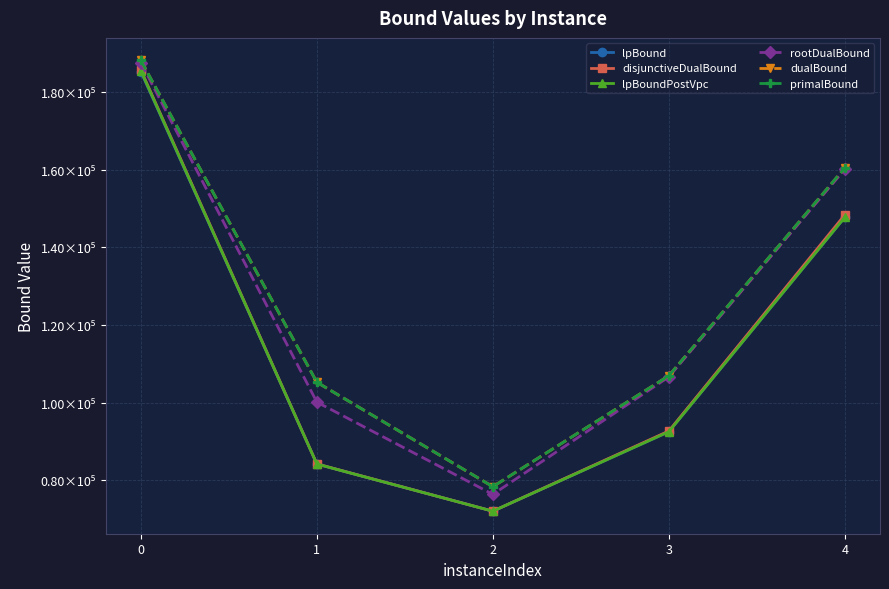

Which series has the widest spread of values?

disjunctiveDualBound